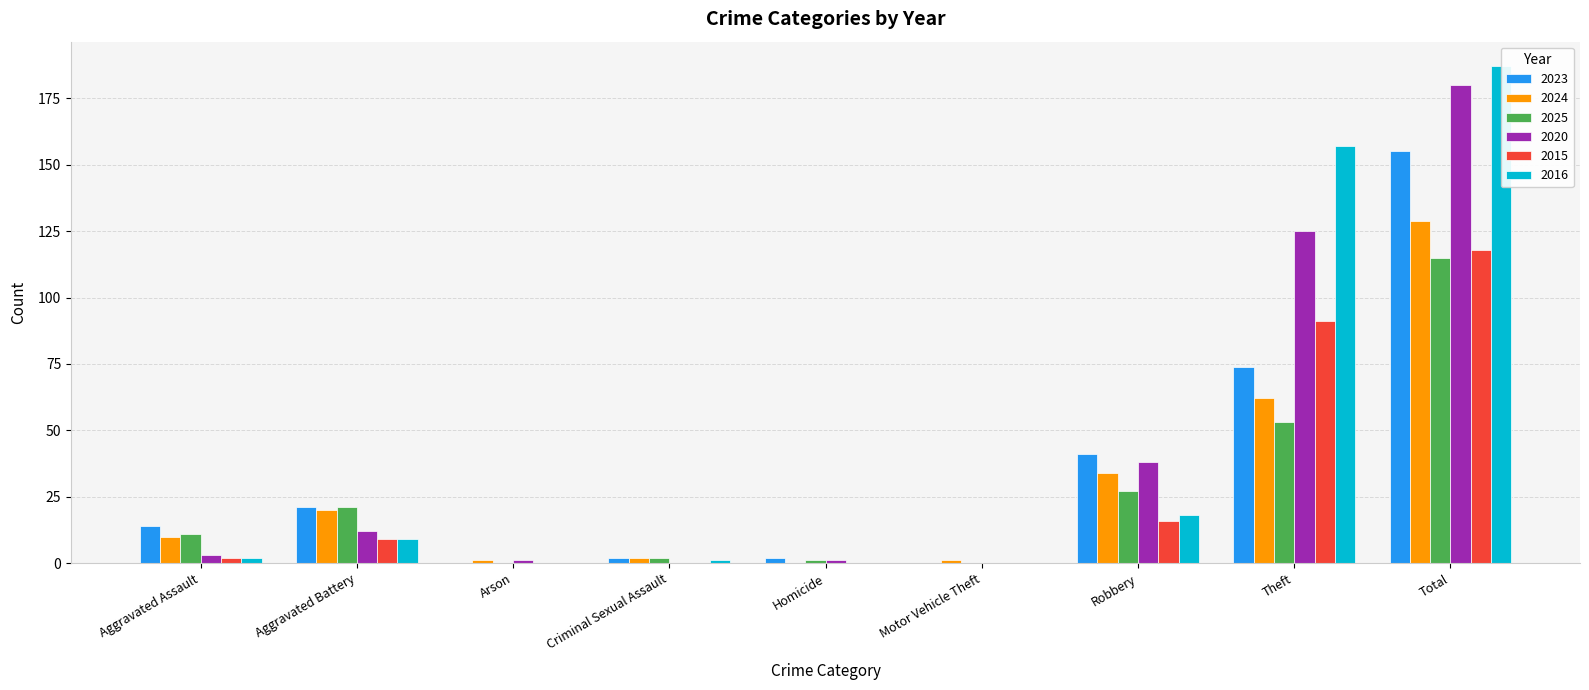

The value of 2024 at Robbery is 34. True or false?

True